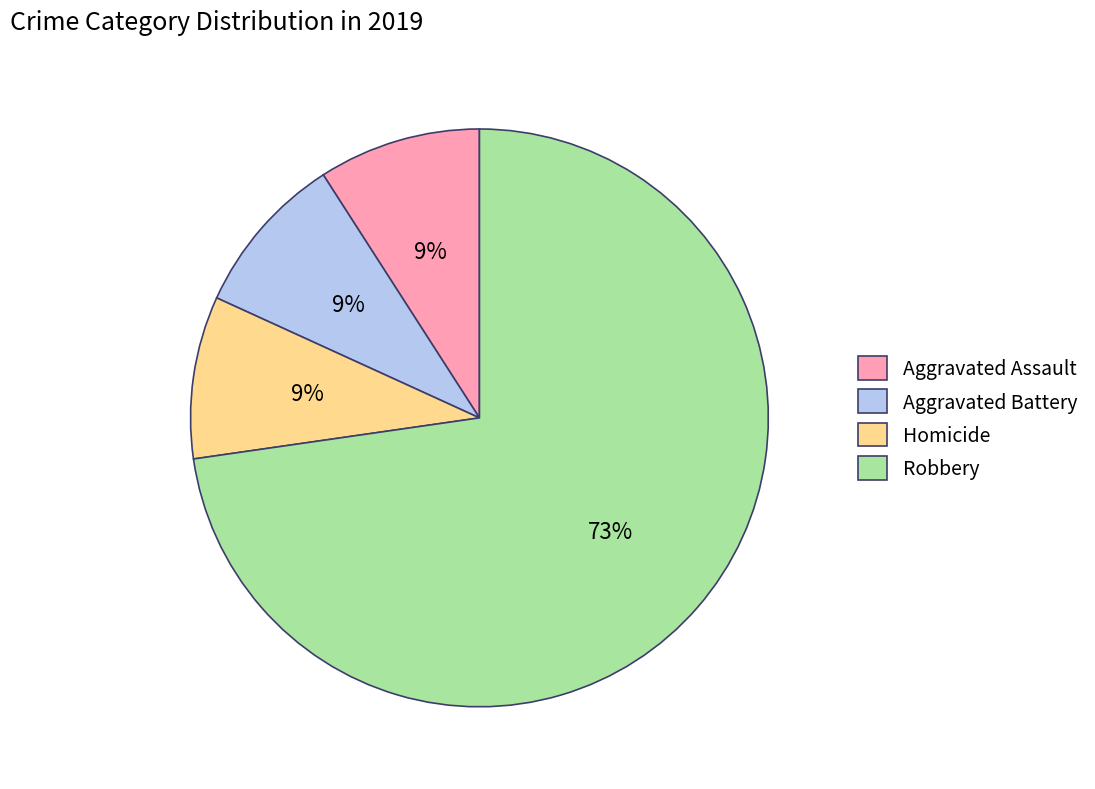

To the nearest percent, what percentage of the pie is Homicide?

9%